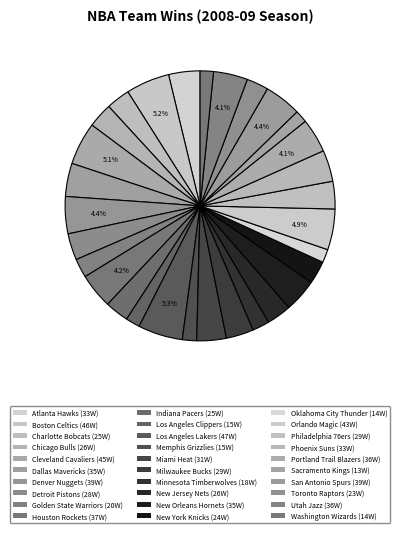

What is the change in value from New Orleans Hornets to San Antonio Spurs?

+4